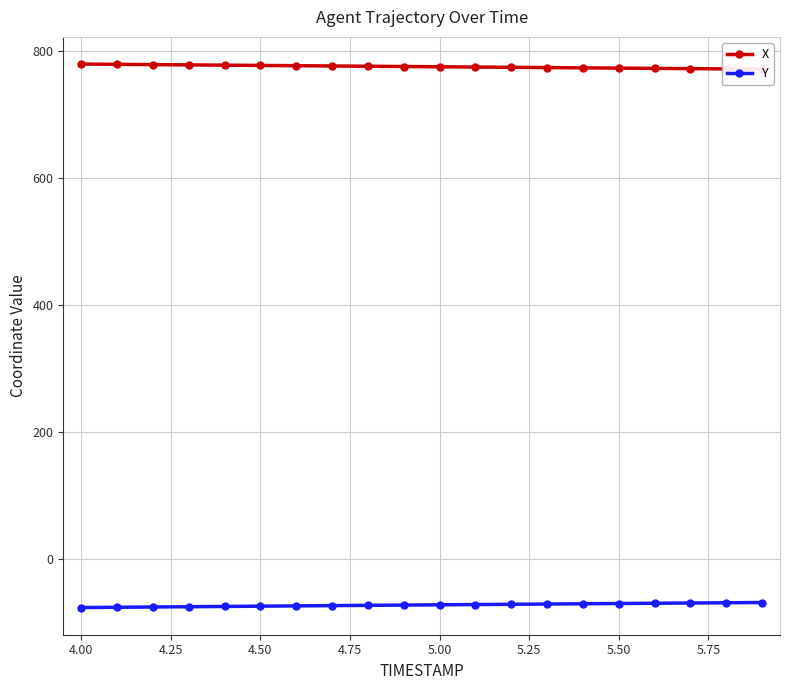

True or false: Y has more than 0 points higher than both neighbors.

False